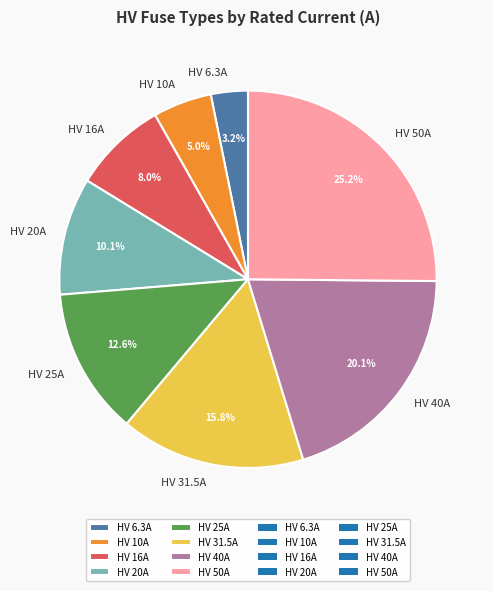

How many slices are in this pie chart?

8